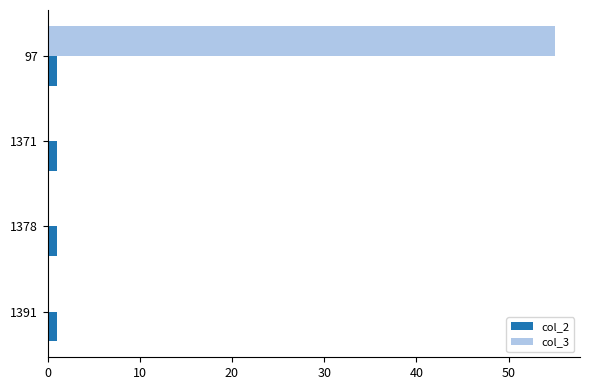

What is the sum of all col_3 values?

55